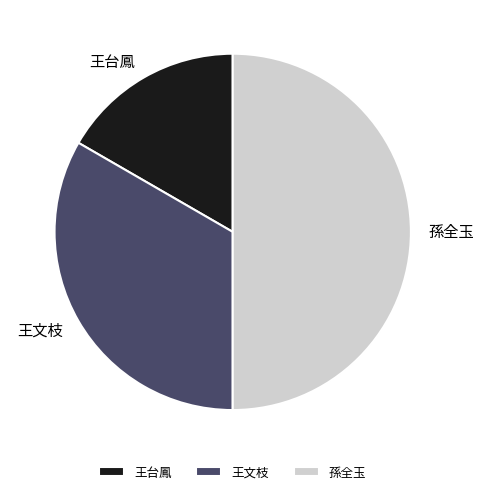

The 孫全玉 slice represents 44% of the pie. True or false?

False